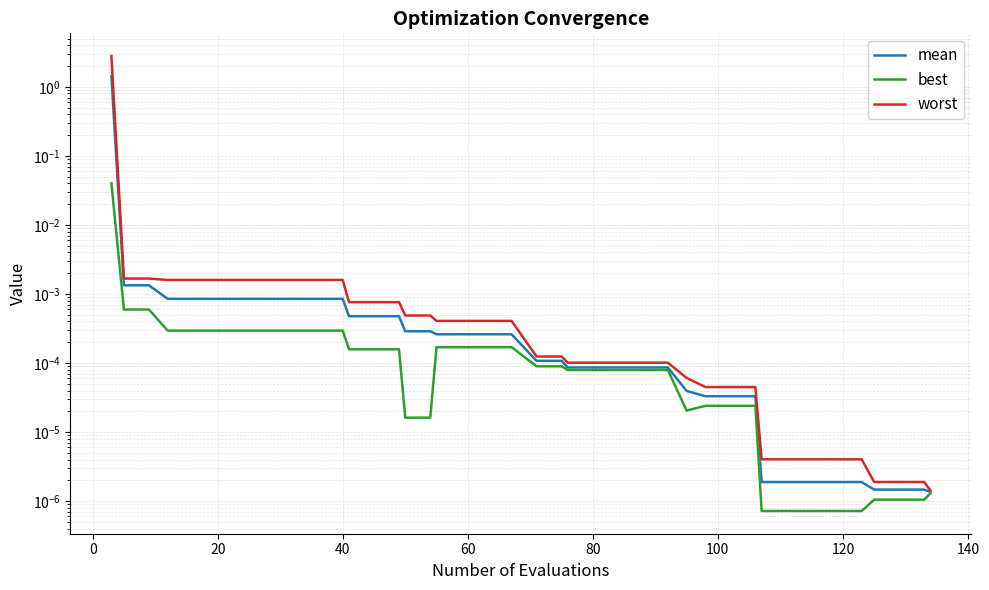

True or false: worst has more than 0 interior local peaks.

False